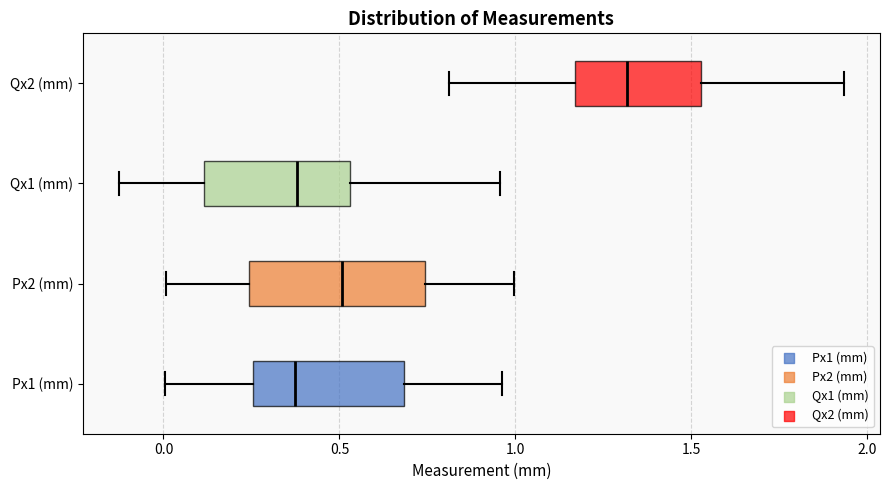

Reading bottom to top, read every box against the x-axis: the position of its median line, the range the box covers, and the ends of its whiskers. The values are not printed on the chart, so give them approximately, as read against the axis.

Px1 (mm): median 0.35, box 0.25 to 0.70, whiskers 0.00 to 0.95
Px2 (mm): median 0.50, box 0.25 to 0.75, whiskers 0.00 to 1.00
Qx1 (mm): median 0.40, box 0.10 to 0.55, whiskers -0.15 to 0.95
Qx2 (mm): median 1.30, box 1.15 to 1.55, whiskers 0.80 to 1.95